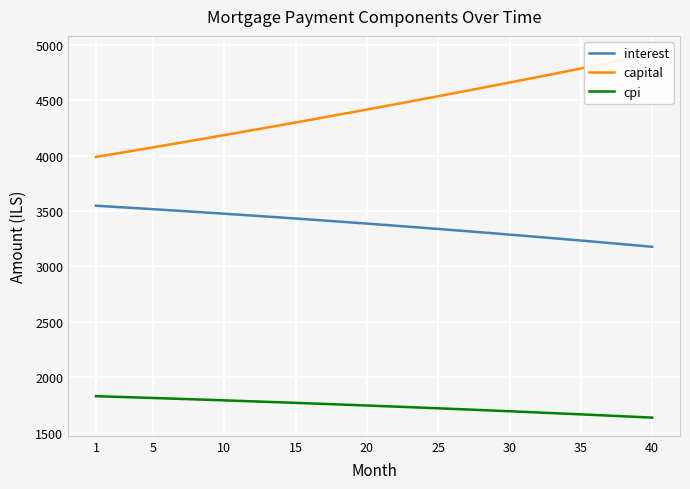

True or false: interest and cpi intersect in this chart.

False